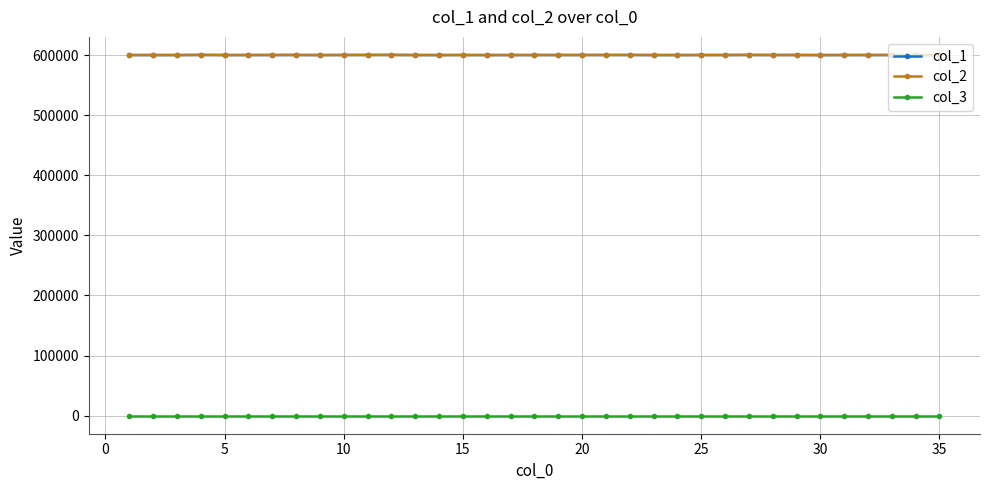

True or false: col_3 and col_2 cross at least once.

False